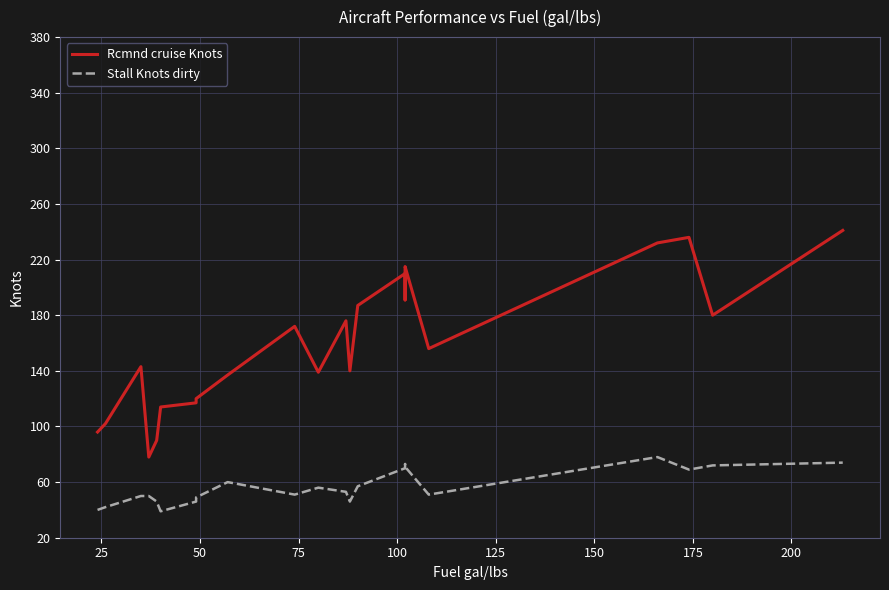

True or false: Stall Knots dirty and Rcmnd cruise Knots intersect in this chart.

False